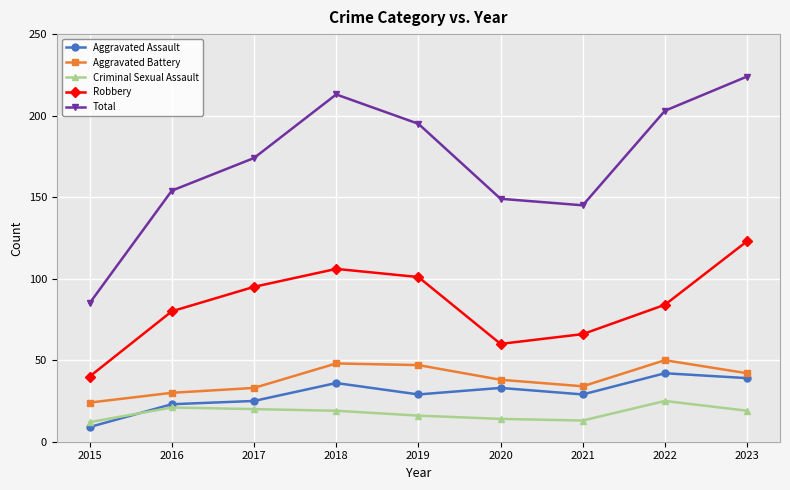

At which label does Robbery first exceed 84?

2017